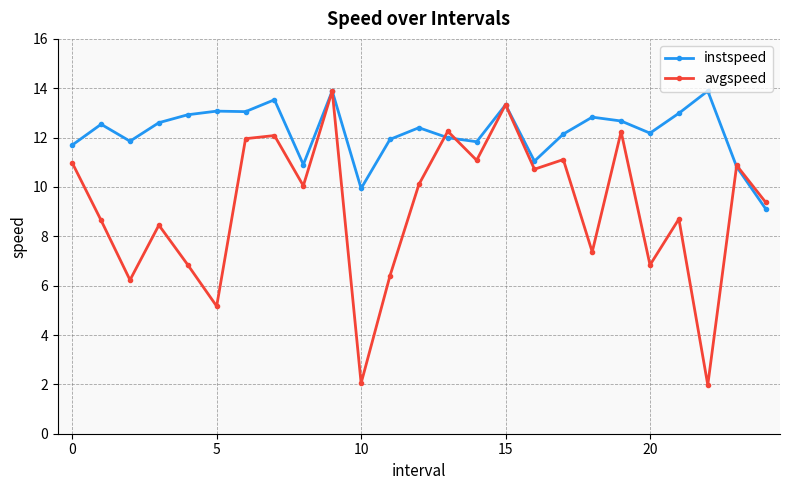

List the series in order of their overall mean, highest first.

instspeed, avgspeed